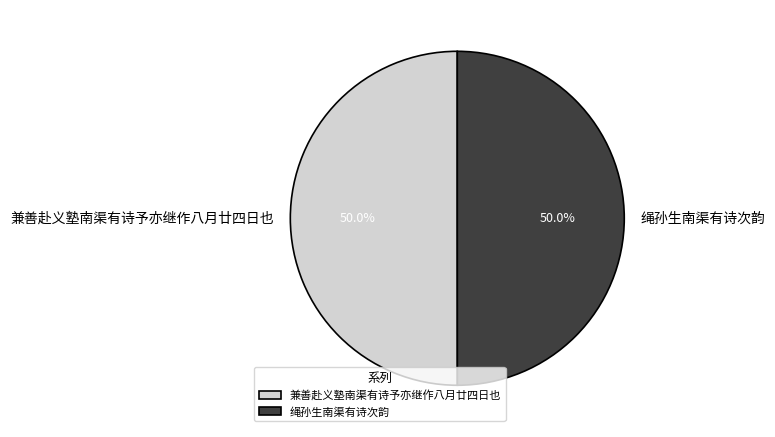

Approximately how many times larger is the value at 兼善赴义塾南渠有诗予亦继作八月廿四日也 compared to 绳孙生南渠有诗次韵?

1.0